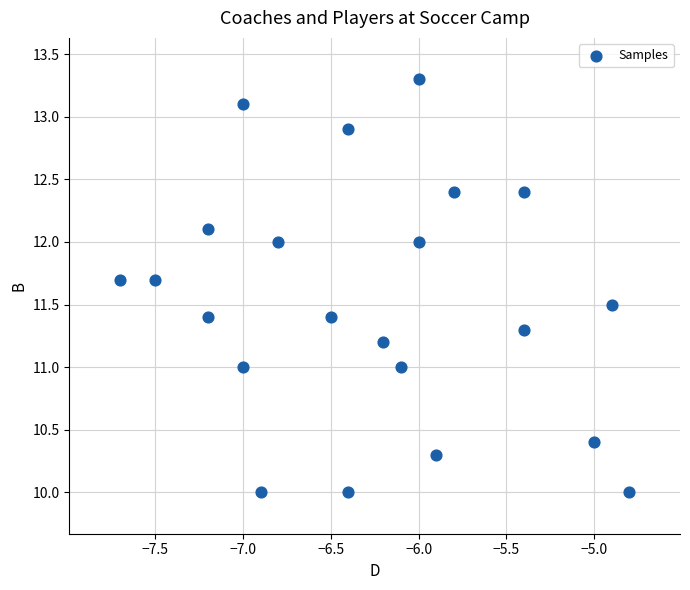

What is the range of Y values (max minus min)?

3.3